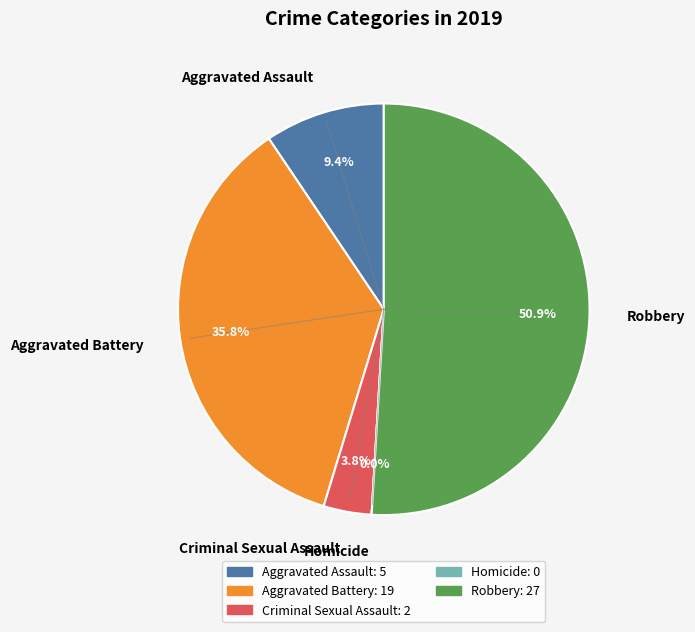

Do Aggravated Assault and Homicide together represent more than half of the pie?

No